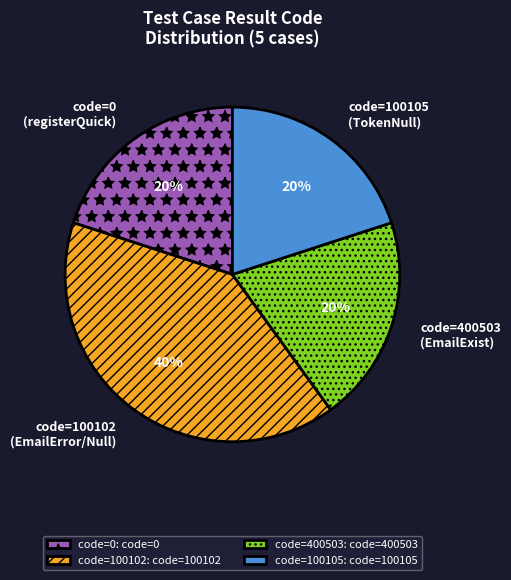

How many segments does this pie chart have?

4